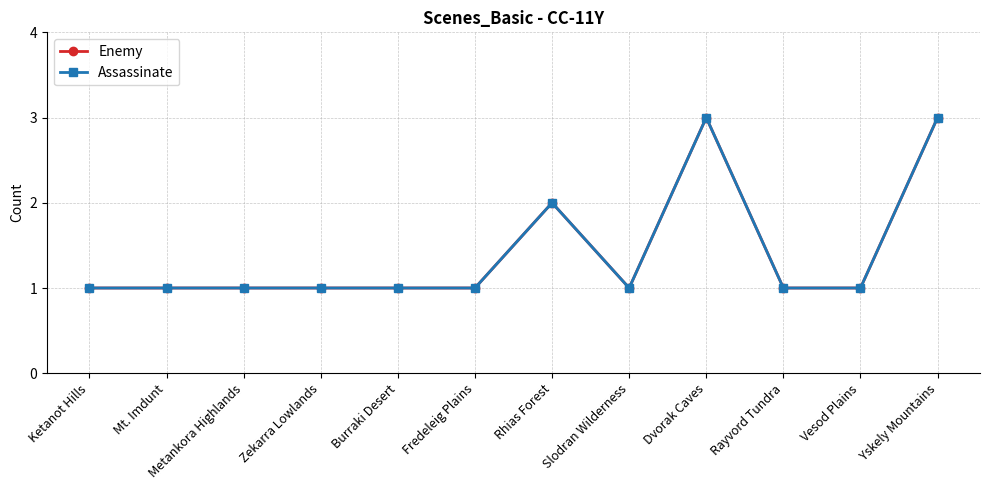

Which category has the highest value across all series?

Dvorak Caves